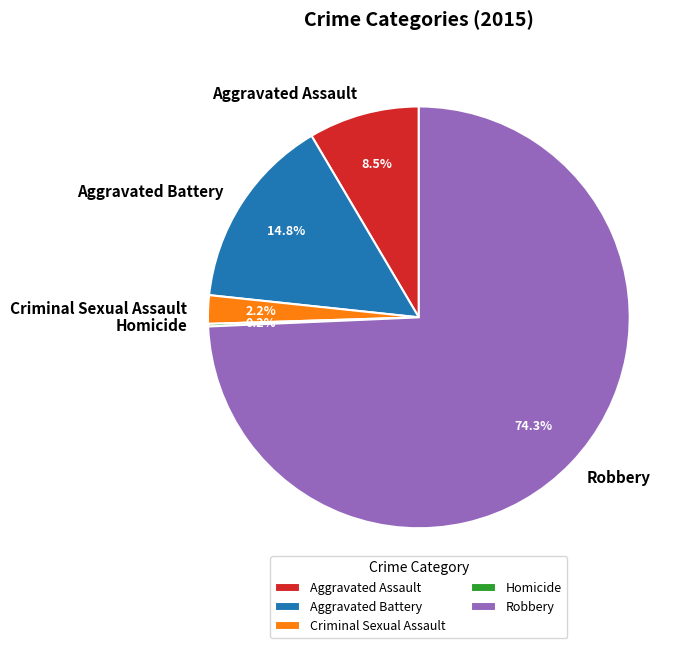

Which category has the biggest portion of the pie?

Robbery